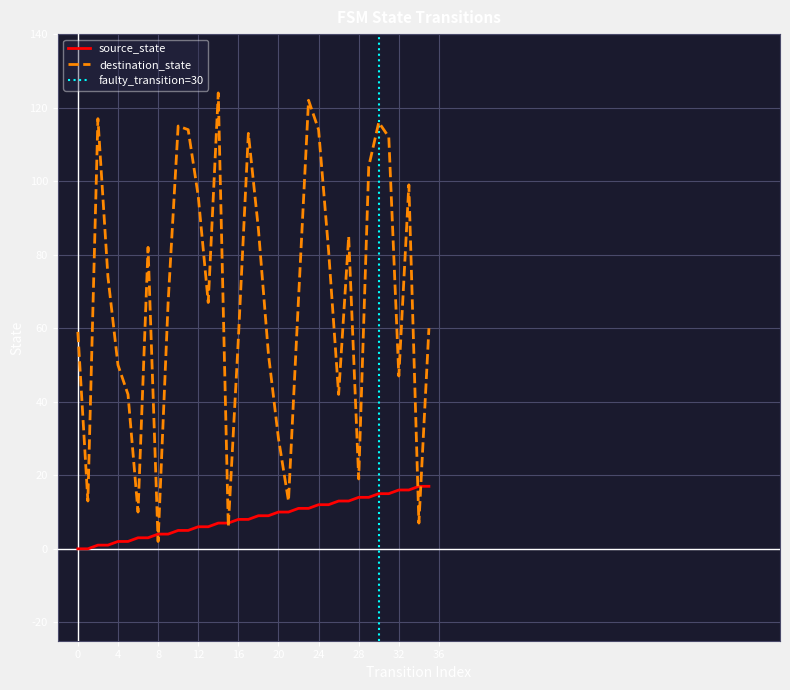

The value of destination_state at 0 is 96. True or false?

False